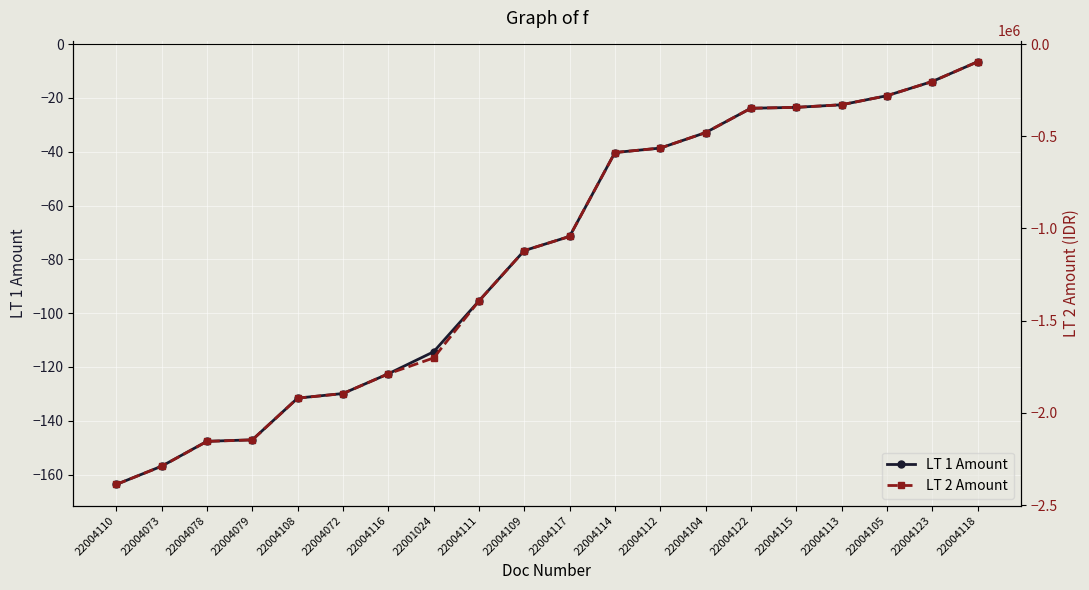

What is the label of the 13th point from the left?

22004112